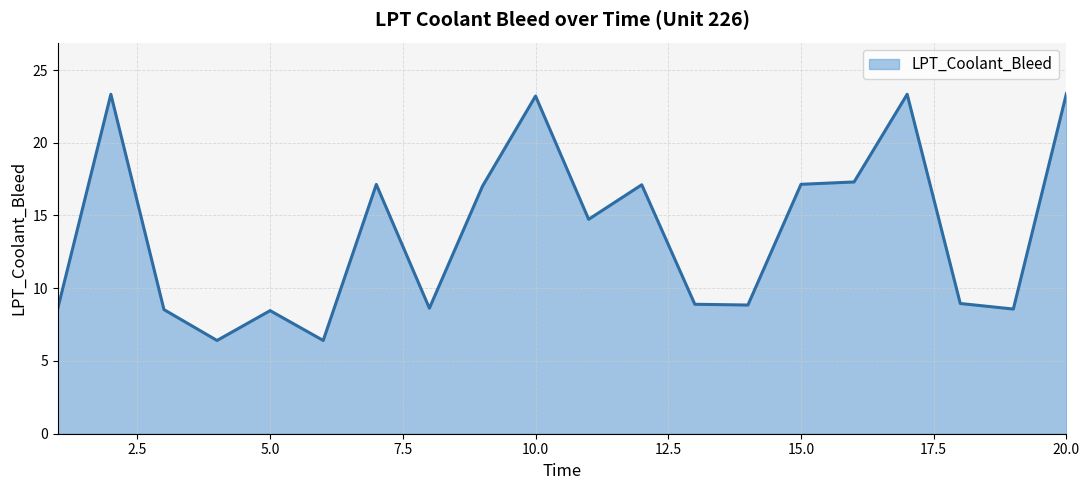

Count the number of categories in the chart.

20